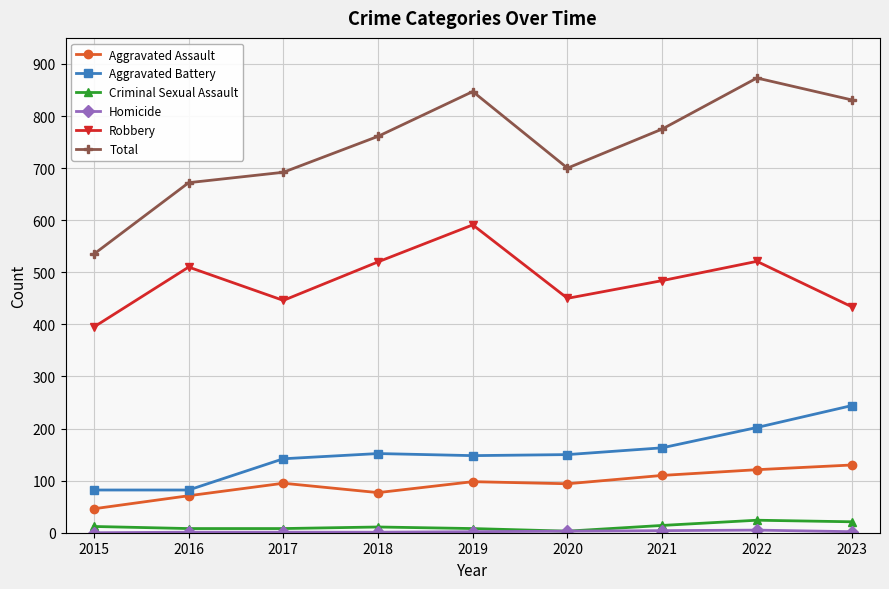

What is the lowest value of the Aggravated Battery series?

82